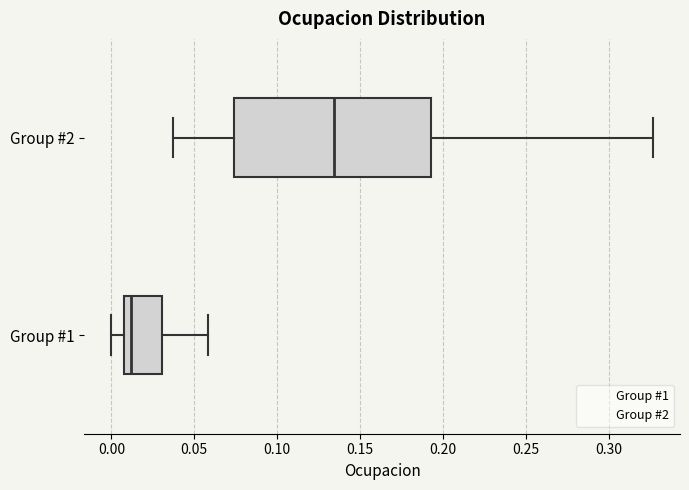

Reading bottom to top, transcribe this box plot: for each box, give where its median line is, the range the box spans, and where its two whiskers end, as read against the x-axis. The values are not printed on the chart, so give them approximately, as read against the axis.

Group #1: median 0.010 (just right of the box's left edge), box 0.010 to 0.030, whiskers 0.000 to 0.060
Group #2: median 0.135, box 0.075 to 0.195, whiskers 0.035 to 0.325